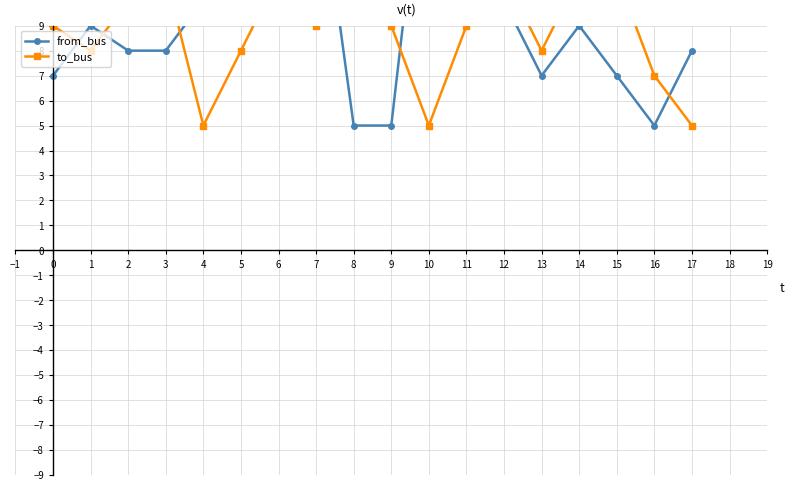

True or false: from_bus and to_bus intersect in this chart.

True